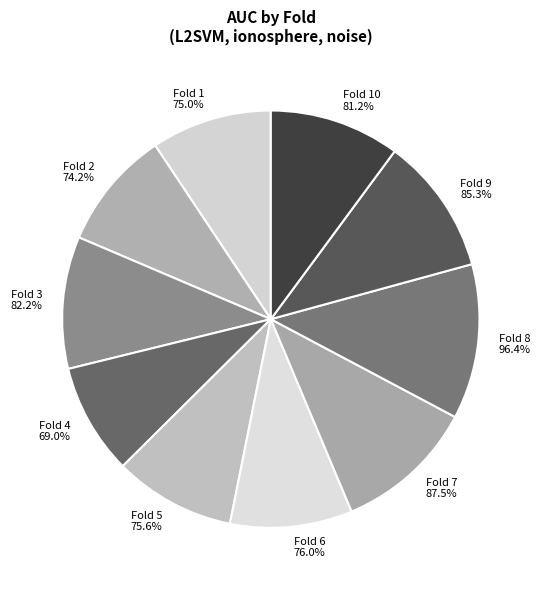

How much of the chart is everything except Fold 5?

90.6%